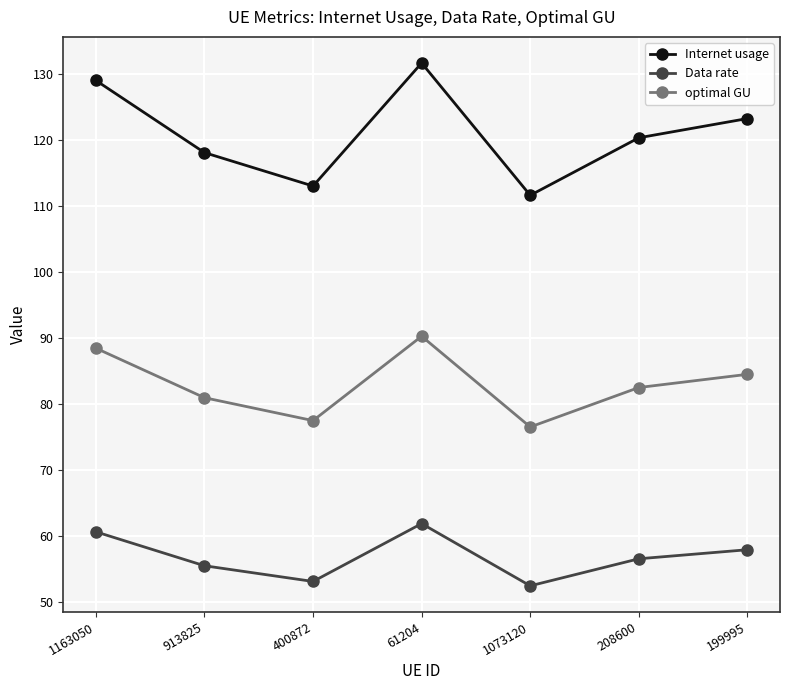

At which category does Internet usage reach its first local peak?

61204